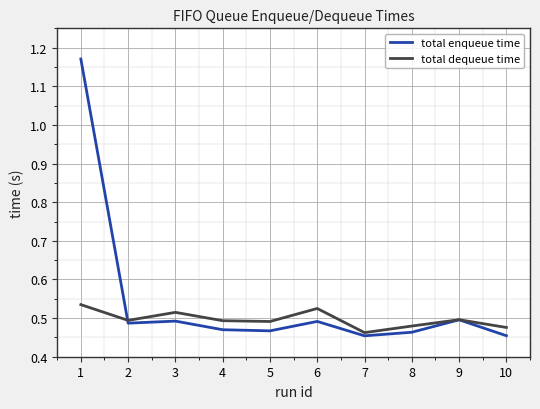

Count the total enqueue time values in the range 0 to 1.

9